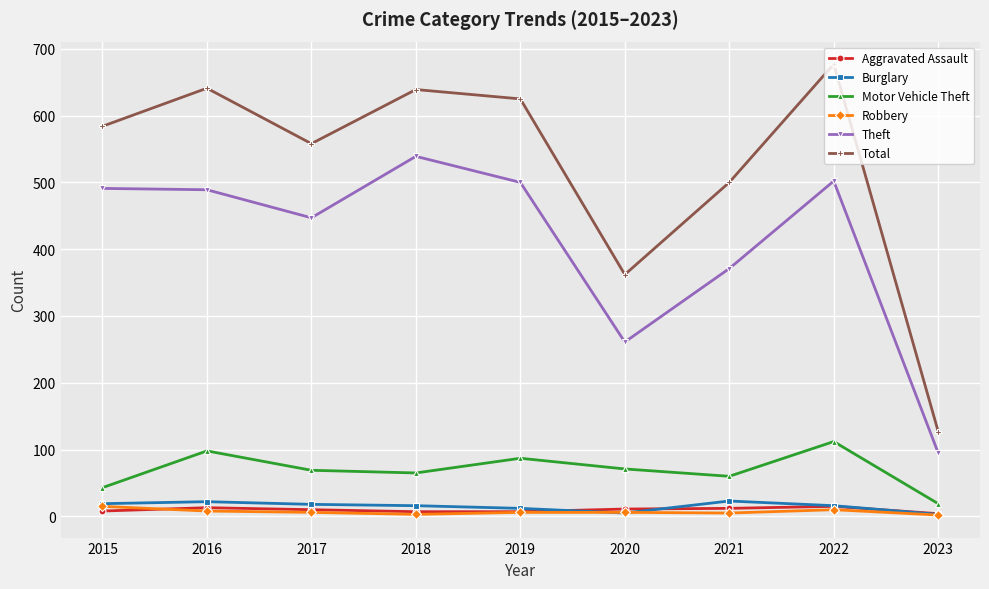

What is the maximum value for Motor Vehicle Theft?

112